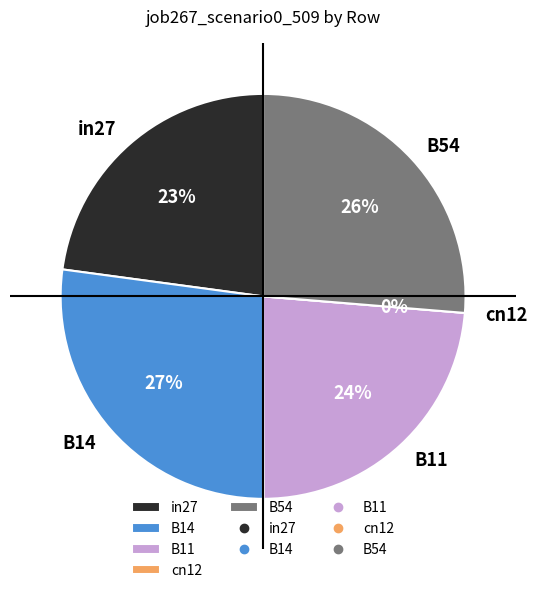

Does any single category account for the majority?

No